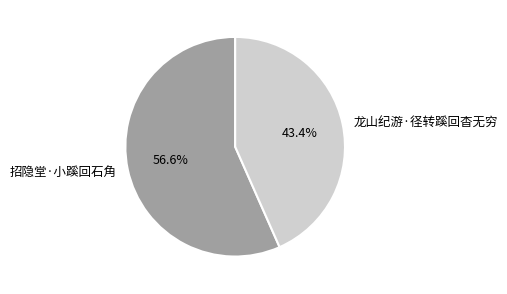

Combined, what portion of the pie is 龙山纪游·径转蹊回杳无穷 and 招隐堂·小蹊回石角?

100.0%